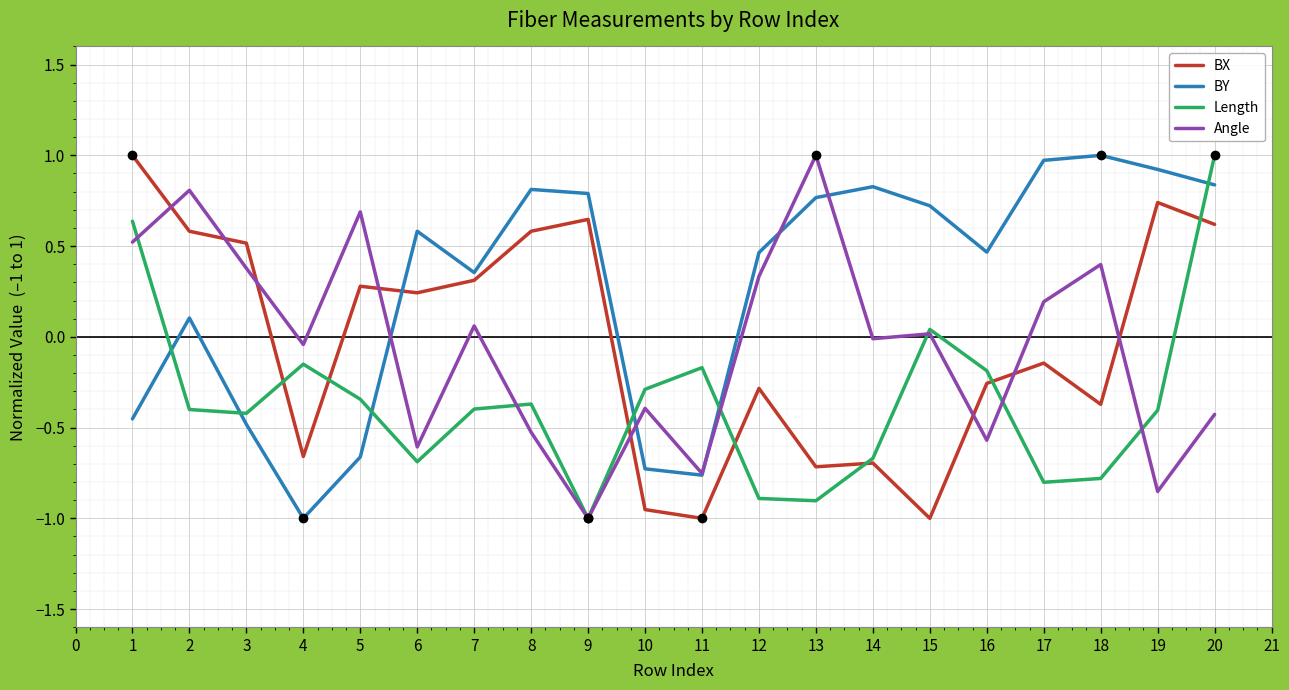

How many times do BY and Length cross each other?

6